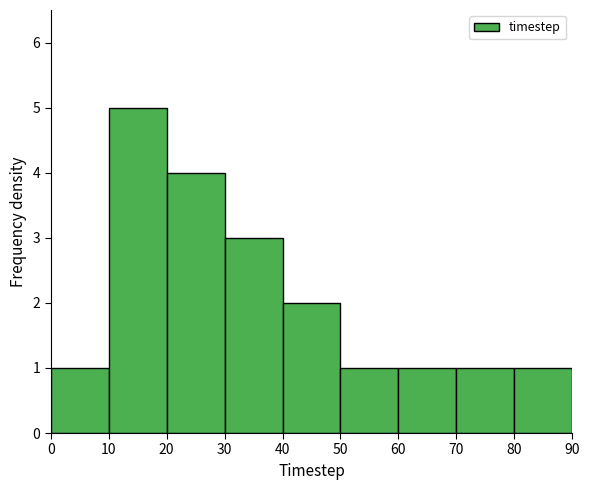

Reading left to right, transcribe this chart: for each bar, give the range it covers on the x-axis and its height. The values are not printed on the chart, so give them approximately, as read against the axis.

0 to 10: 1
10 to 20: 5
20 to 30: 4
30 to 40: 3
40 to 50: 2
50 to 60: 1
60 to 70: 1
70 to 80: 1
80 to 90: 1